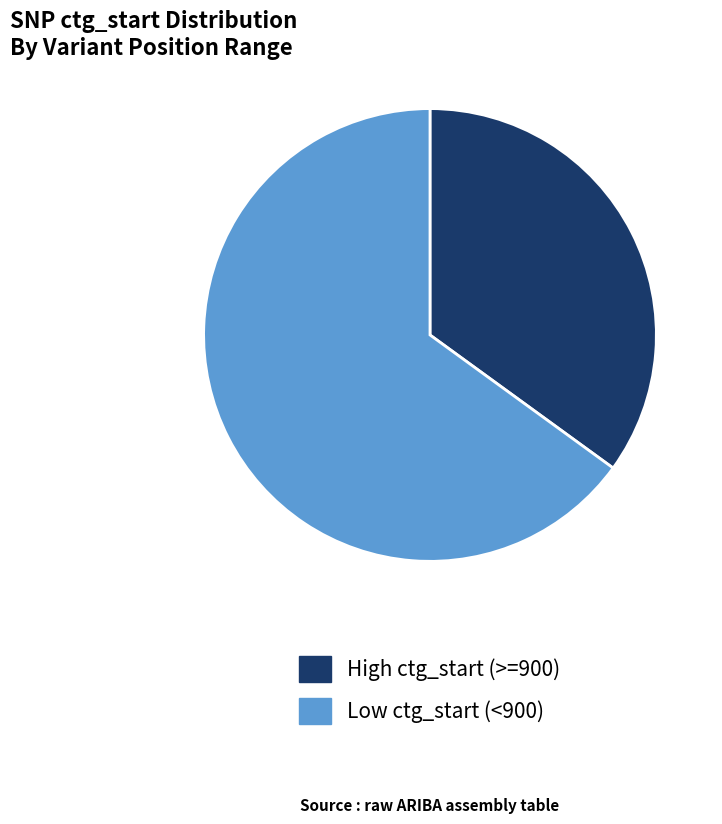

Which slice is the smallest?

High ctg_start (>=900)